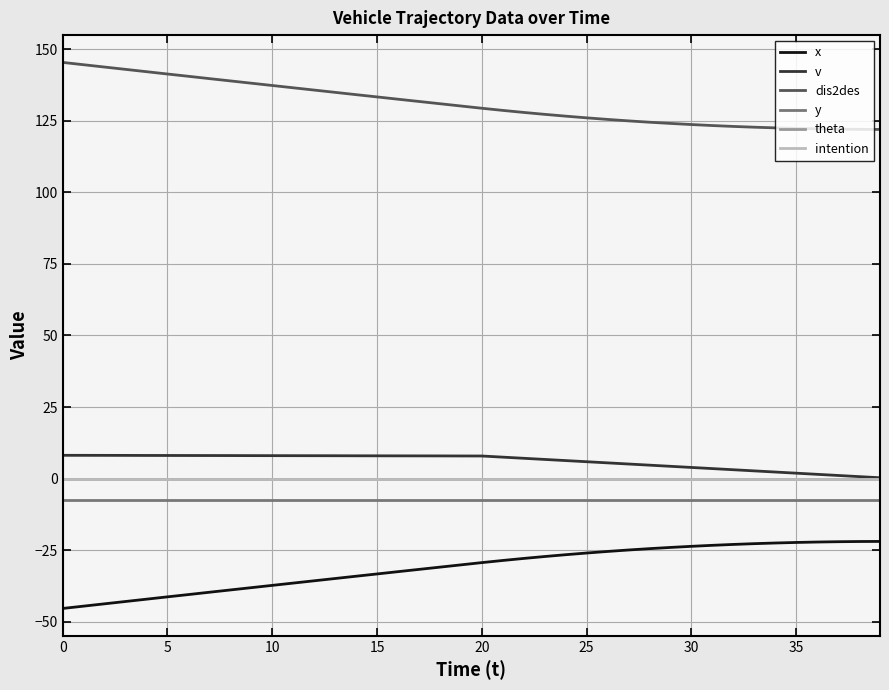

Is this an area chart (filled region under the line)?

No